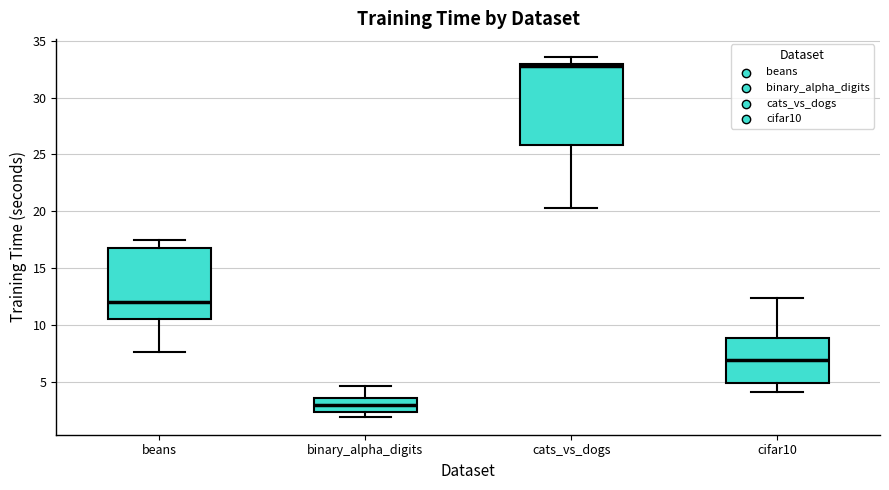

Reading left to right, transcribe this box plot: for each box, give where its median line is, the range the box spans, and where its two whiskers end, as read against the y-axis. The values are not printed on the chart, so give them approximately, as read against the axis.

beans: median 12.0, box 10.5 to 17.0, whiskers 7.5 to 17.5
binary_alpha_digits: median 3.0, box 2.5 to 3.5, whiskers 2.0 to 4.5
cats_vs_dogs: median 33.0 (just below the box's upper edge), box 26.0 to 33.0, whiskers 20.5 to 33.5
cifar10: median 7.0, box 5.0 to 9.0, whiskers 4.0 to 12.5